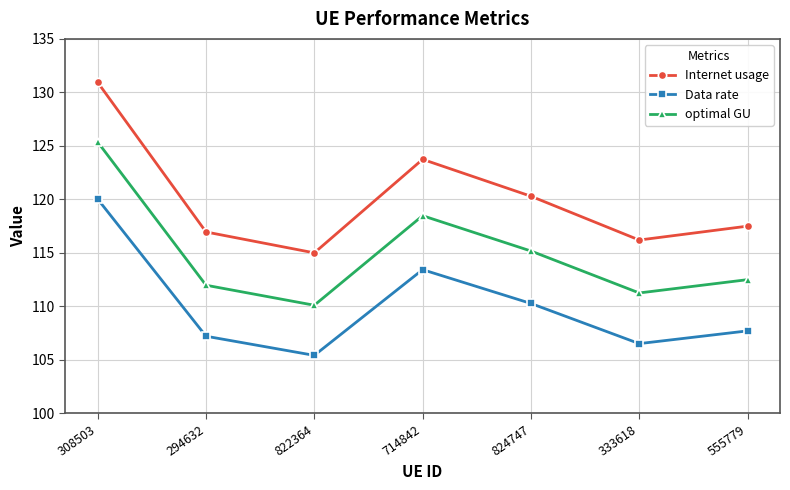

At which category is the sum across all series the highest?

308503